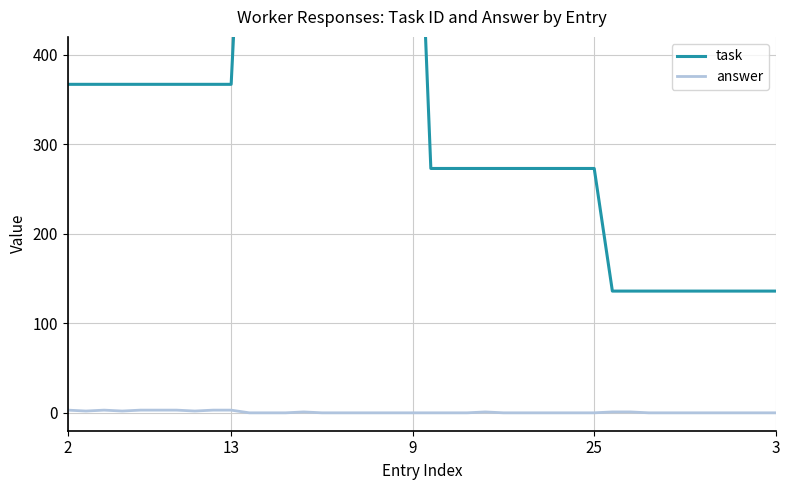

The value of task at 3 is 39. True or false?

False